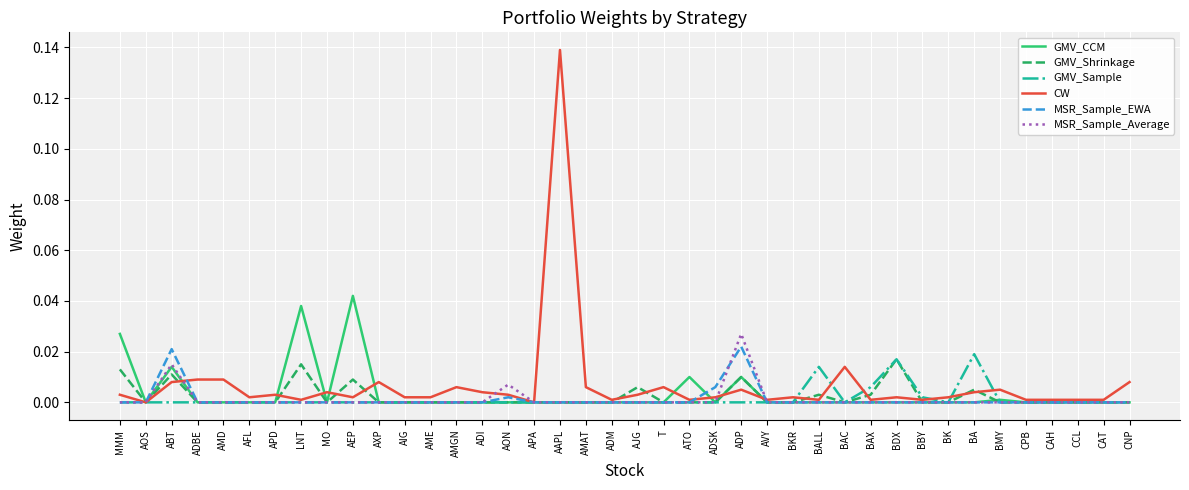

What is the sum of all CW values?

0.3